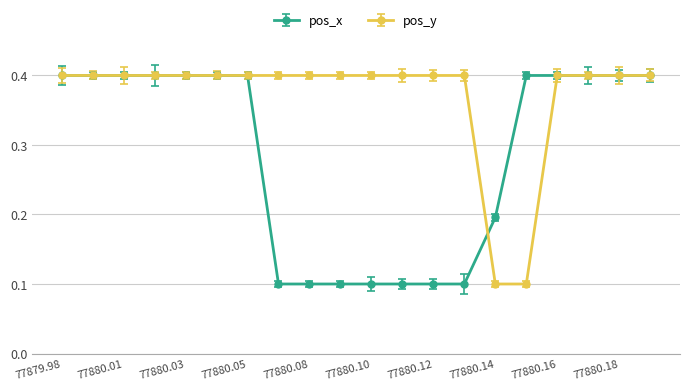

Where do pos_y and pos_x first cross each other?

77880.13 and 77880.14